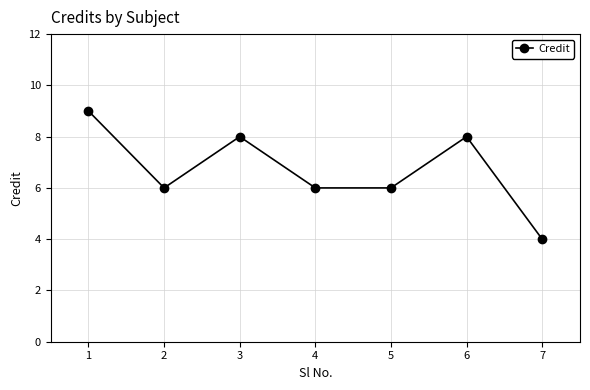

True or false: the data has more than 1 interior local peaks.

True